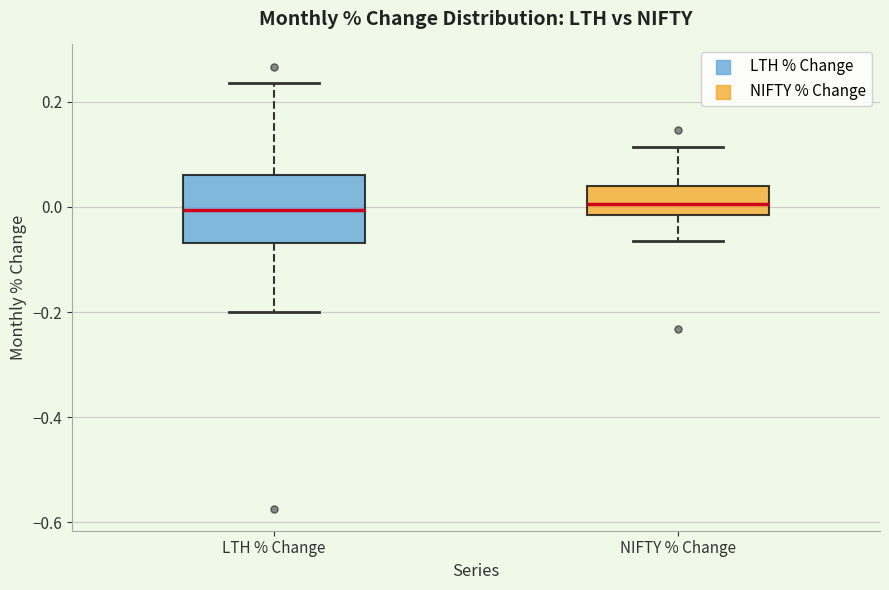

Where is the lower edge of the box for LTH % Change on the y-axis? The values are not printed on the chart, so give them approximately, as read against the axis.

-0.06